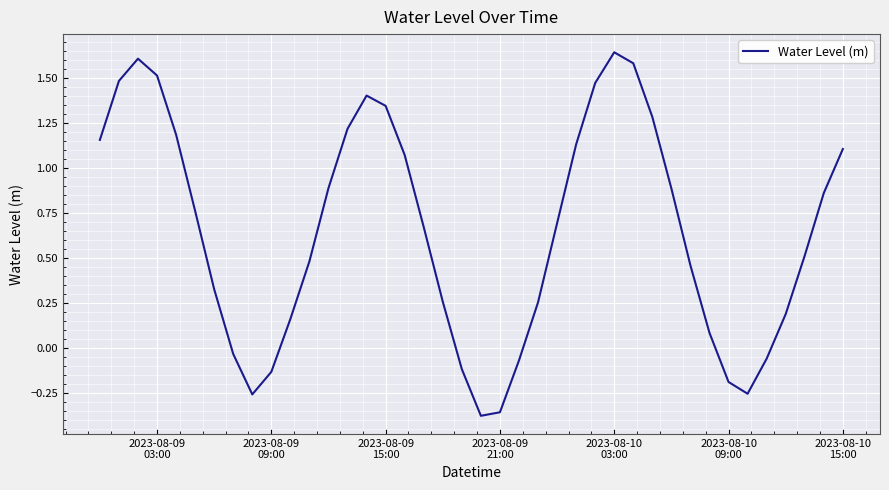

What is the difference between the maximum and minimum values?

2.0